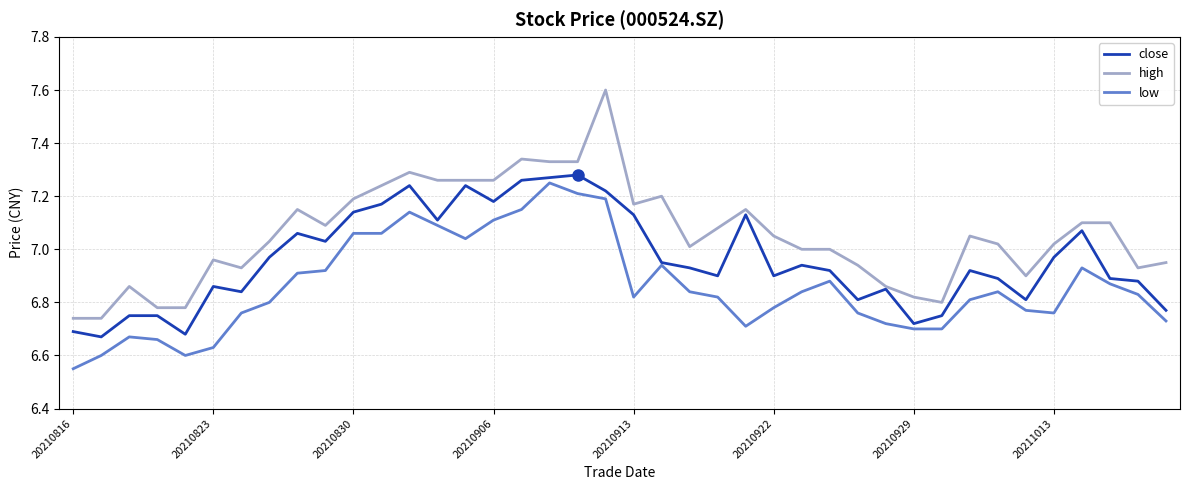

Rank the series by their maximum value, from highest to lowest.

high, close, low